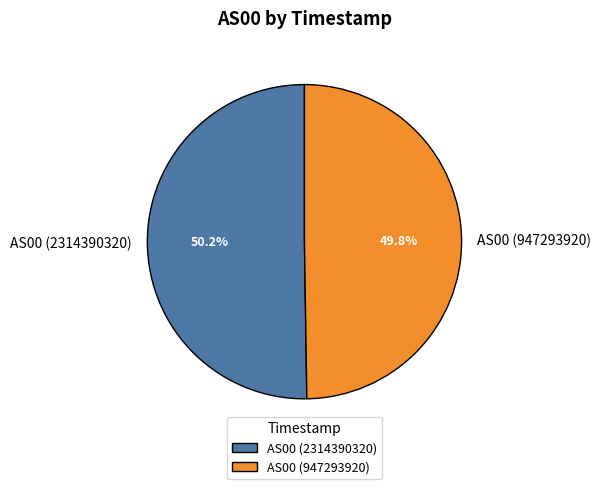

Count the number of slices in the pie.

2